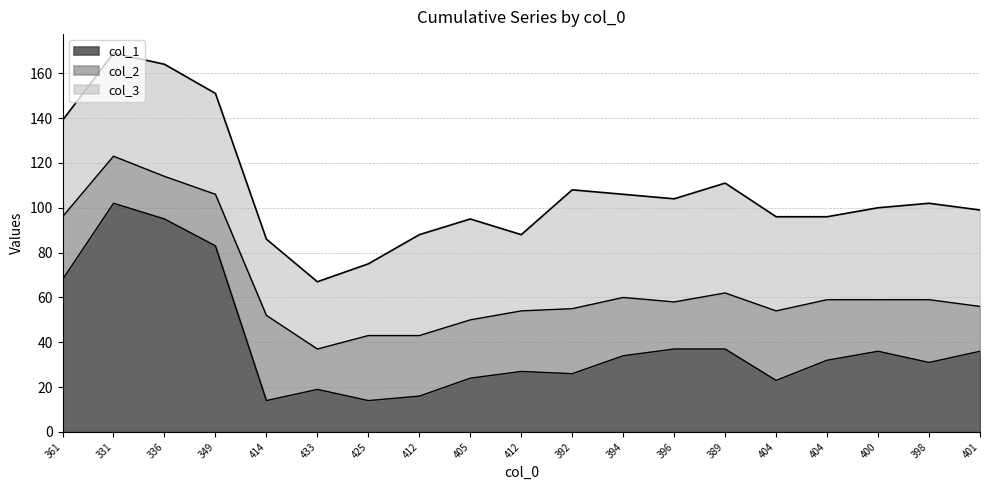

What is the difference between the second highest and second lowest values in the col_2 series?

12